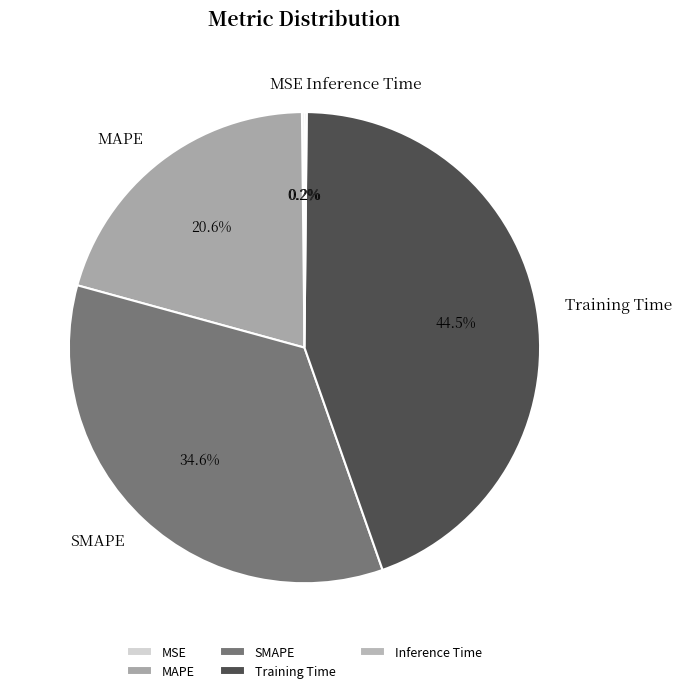

How much of the chart is everything except SMAPE?

65.4%